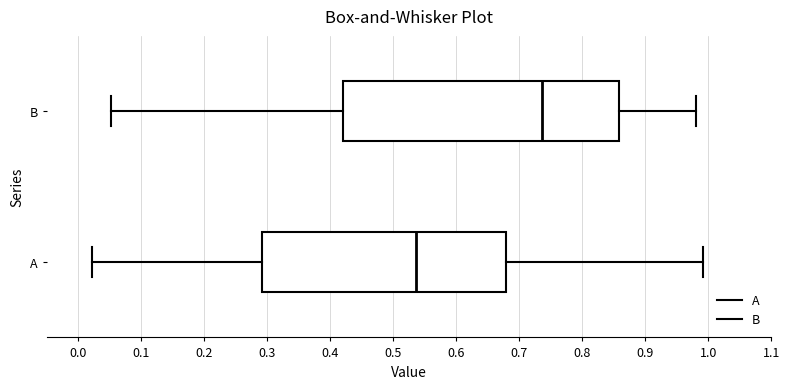

Reading bottom to top, transcribe this box plot: for each box, give where its median line is, the range the box spans, and where its two whiskers end, as read against the x-axis. The values are not printed on the chart, so give them approximately, as read against the axis.

A: median 0.54, box 0.29 to 0.68, whiskers 0.02 to 0.99
B: median 0.74, box 0.42 to 0.86, whiskers 0.05 to 0.98